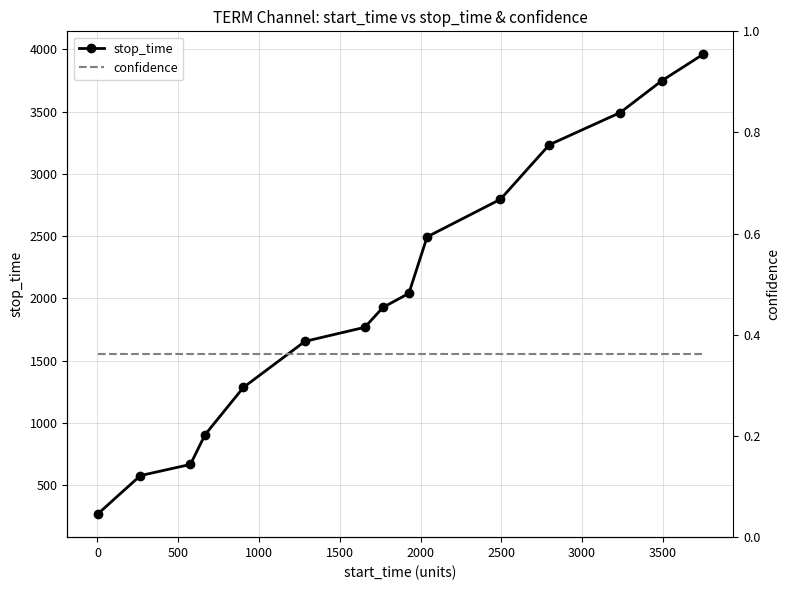

What are all the series names shown in the legend?

stop_time, confidence